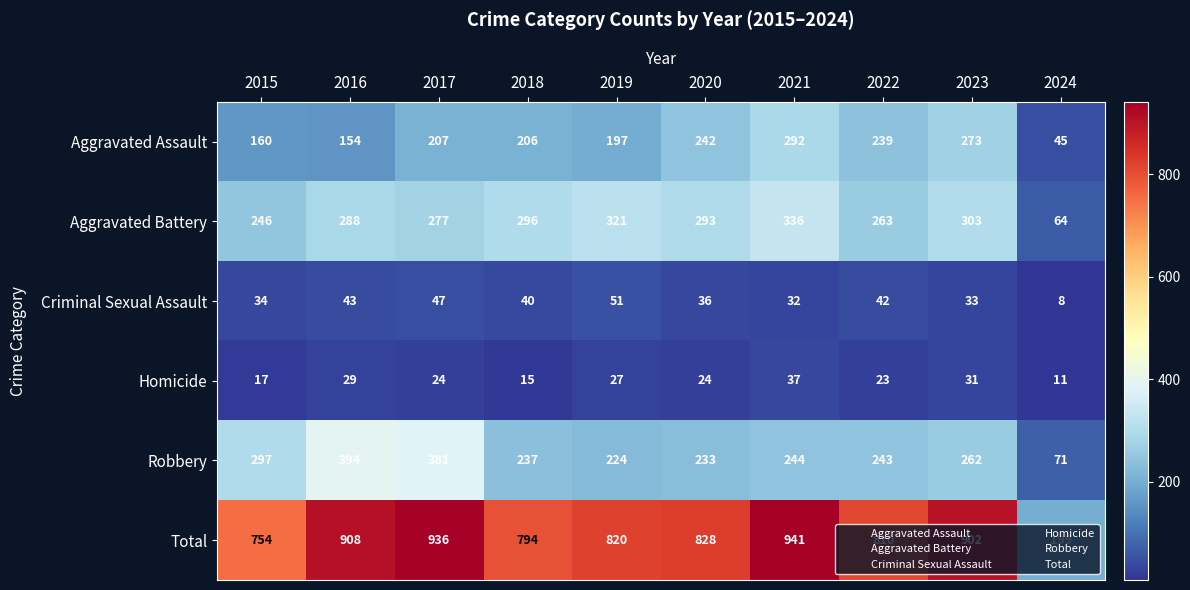

Which series changed the most between 2016 and 2018?

Robbery